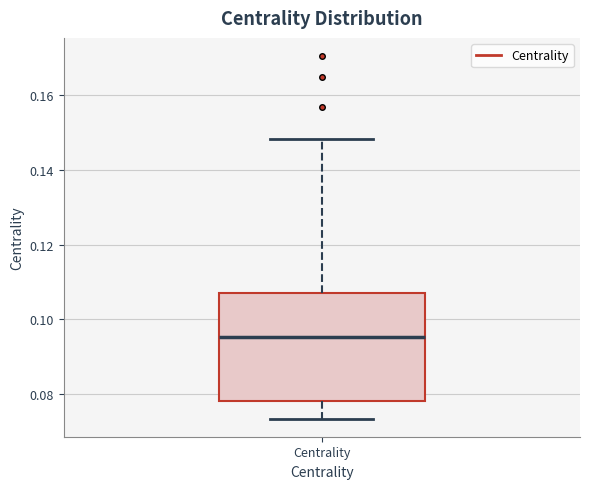

Transcribe this box plot: give where the median line is, the range the box spans, and where the two whiskers end, as read against the y-axis. The values are not printed on the chart, so give them approximately, as read against the axis.

median 0.096, box 0.078 to 0.108, whiskers 0.074 to 0.148